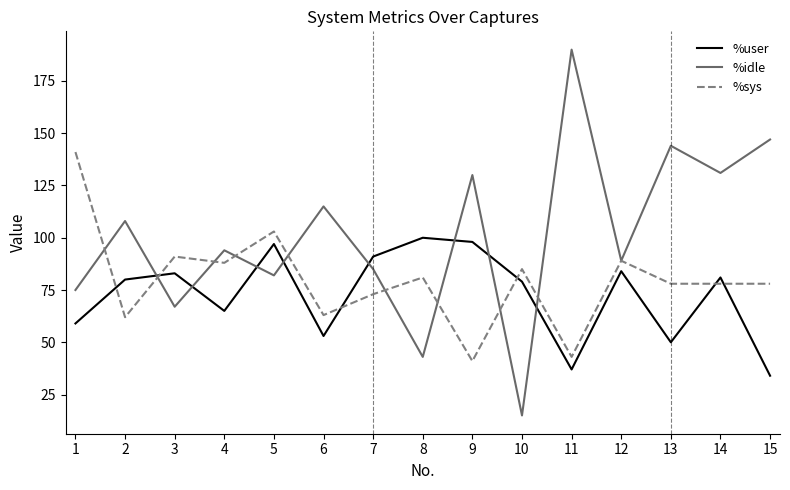

Is it true that %user equals 59 at 1?

True